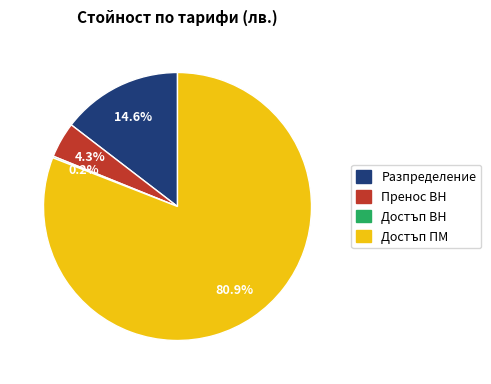

What is the largest slice in the pie chart?

Достъп ПМ